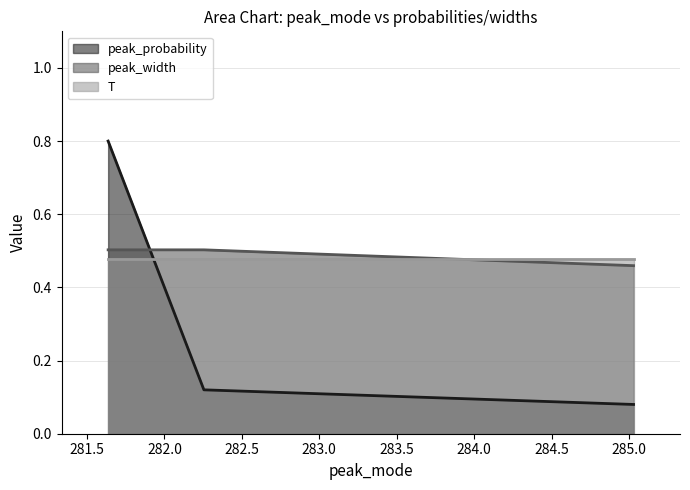

Which category has the lowest value in the peak_width series?

285.0285135072053